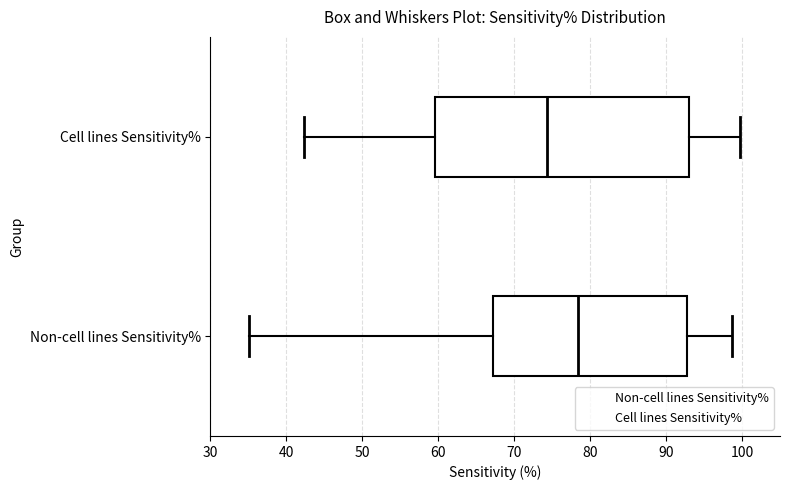

Which box's median line is the furthest to the left?

Cell lines Sensitivity%